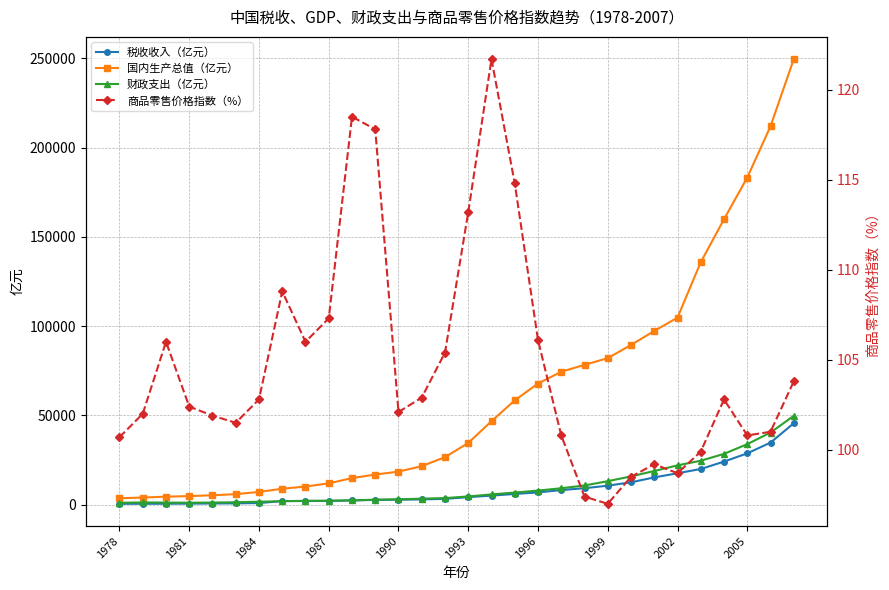

What is the difference between the second highest and second lowest values in the 财政支出（亿元） series?

39284.3